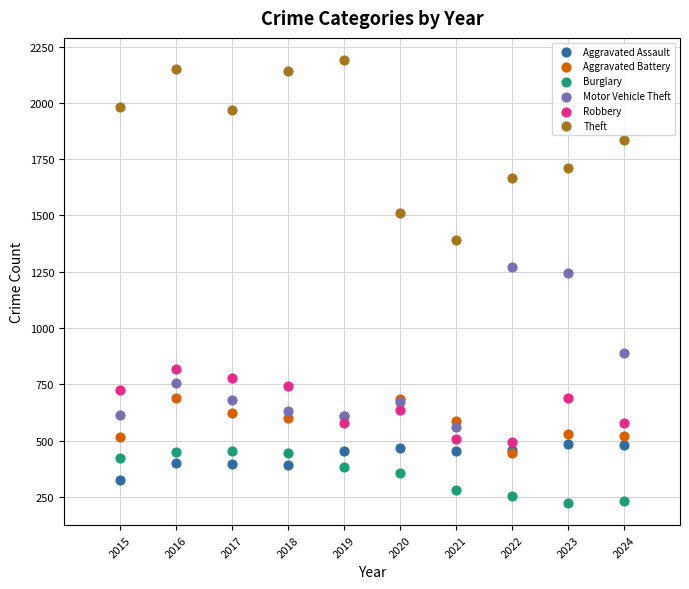

Which series contains the highest Y value?

Theft